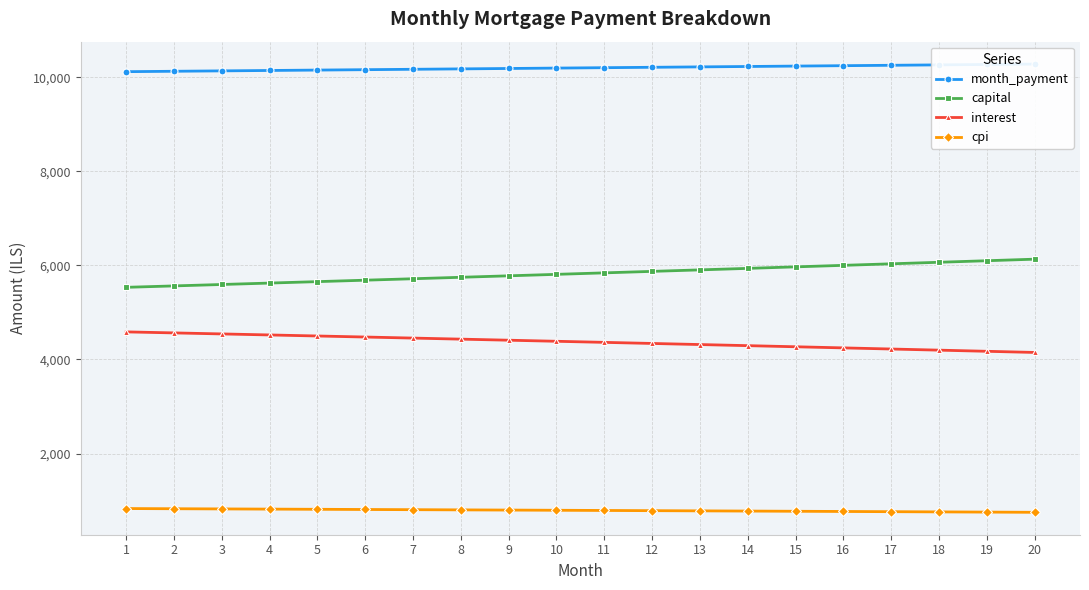

What is the sum of the capital values at 5 and 3?

11251.6